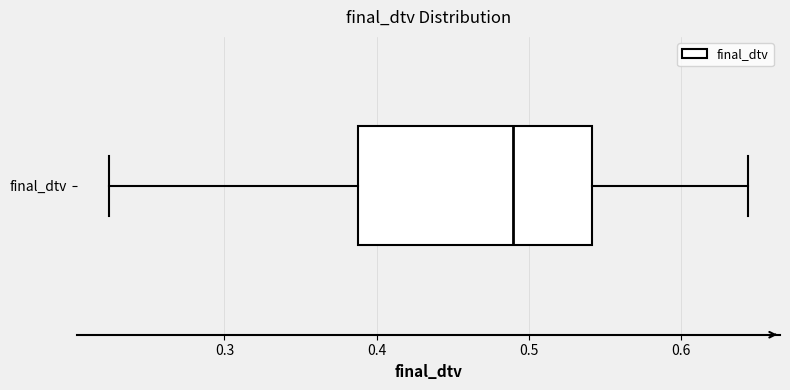

Where does the left whisker of the box for final_dtv end on the x-axis? The values are not printed on the chart, so give them approximately, as read against the axis.

0.22